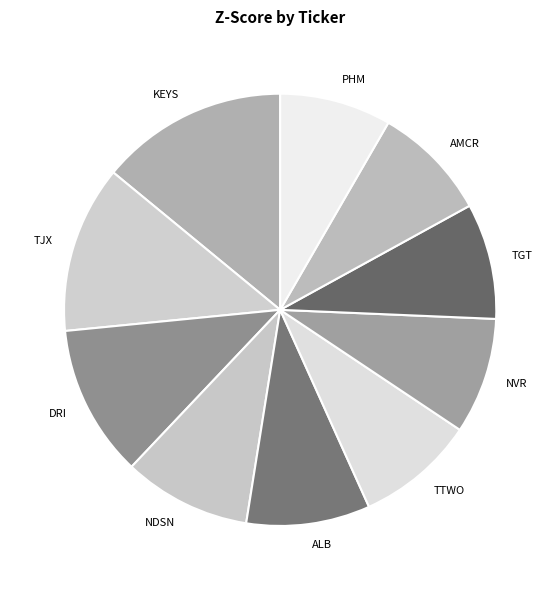

Which has a higher value, TJX or TTWO?

TJX